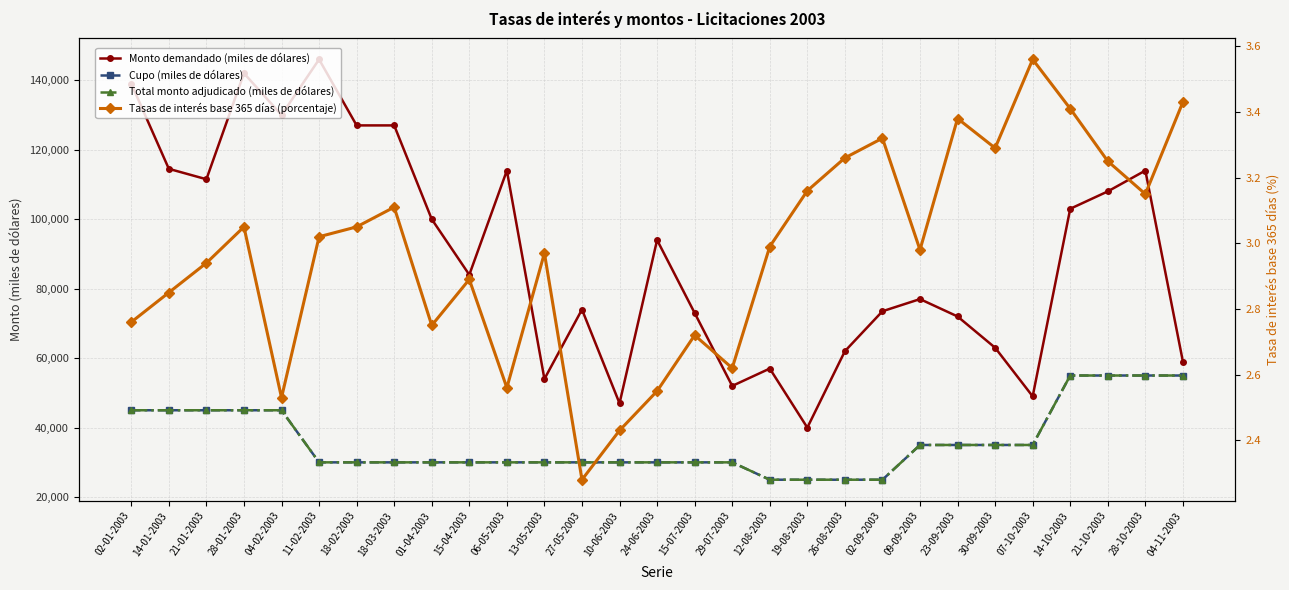

Reading left to right, transcribe all the data shown in this chart.

Monto demandado (miles de dólares): 02-01-2003=139000.0	14-01-2003=114500.0	21-01-2003=111500.0	28-01-2003=142000.0	04-02-2003=130000.0	11-02-2003=146000.0	18-02-2003=127000.0	18-03-2003=127000.0	01-04-2003=100000.0	15-04-2003=84000.0	06-05-2003=114000.0	13-05-2003=54000.0	27-05-2003=74000.0	10-06-2003=47000.0	24-06-2003=94000.0	15-07-2003=73000.0	29-07-2003=52000.0	12-08-2003=57000.0	19-08-2003=40000.0	26-08-2003=62000.0	02-09-2003=73500.0	09-09-2003=77000.0	23-09-2003=72000.0	30-09-2003=63000.0	07-10-2003=49000.0	14-10-2003=103000.0	21-10-2003=108000.0	28-10-2003=114000.0	04-11-2003=59000.0
Cupo (miles de dólares): 02-01-2003=45000.0	14-01-2003=45000.0	21-01-2003=45000.0	28-01-2003=45000.0	04-02-2003=45000.0	11-02-2003=30000.0	18-02-2003=30000.0	18-03-2003=30000.0	01-04-2003=30000.0	15-04-2003=30000.0	06-05-2003=30000.0	13-05-2003=30000.0	27-05-2003=30000.0	10-06-2003=30000.0	24-06-2003=30000.0	15-07-2003=30000.0	29-07-2003=30000.0	12-08-2003=25000.0	19-08-2003=25000.0	26-08-2003=25000.0	02-09-2003=25000.0	09-09-2003=35000.0	23-09-2003=35000.0	30-09-2003=35000.0	07-10-2003=35000.0	14-10-2003=55000.0	21-10-2003=55000.0	28-10-2003=55000.0	04-11-2003=55000.0
Total monto adjudicado (miles de dólares): 02-01-2003=45000.0	14-01-2003=45000.0	21-01-2003=45000.0	28-01-2003=45000.0	04-02-2003=45000.0	11-02-2003=30000.0	18-02-2003=30000.0	18-03-2003=30000.0	01-04-2003=30000.0	15-04-2003=30000.0	06-05-2003=30000.0	13-05-2003=30000.0	27-05-2003=30000.0	10-06-2003=30000.0	24-06-2003=30000.0	15-07-2003=30000.0	29-07-2003=30000.0	12-08-2003=25000.0	19-08-2003=25000.0	26-08-2003=25000.0	02-09-2003=25000.0	09-09-2003=35000.0	23-09-2003=35000.0	30-09-2003=35000.0	07-10-2003=35000.0	14-10-2003=55000.0	21-10-2003=55000.0	28-10-2003=55000.0	04-11-2003=55000.0
Tasas de interés base 365 días (porcentaje): 02-01-2003=2.8	14-01-2003=2.9	21-01-2003=2.9	28-01-2003=3.0	04-02-2003=2.5	11-02-2003=3.0	18-02-2003=3.0	18-03-2003=3.1	01-04-2003=2.8	15-04-2003=2.9	06-05-2003=2.6	13-05-2003=3.0	27-05-2003=2.3	10-06-2003=2.4	24-06-2003=2.5	15-07-2003=2.7	29-07-2003=2.6	12-08-2003=3.0	19-08-2003=3.2	26-08-2003=3.3	02-09-2003=3.3	09-09-2003=3.0	23-09-2003=3.4	30-09-2003=3.3	07-10-2003=3.6	14-10-2003=3.4	21-10-2003=3.2	28-10-2003=3.1	04-11-2003=3.4